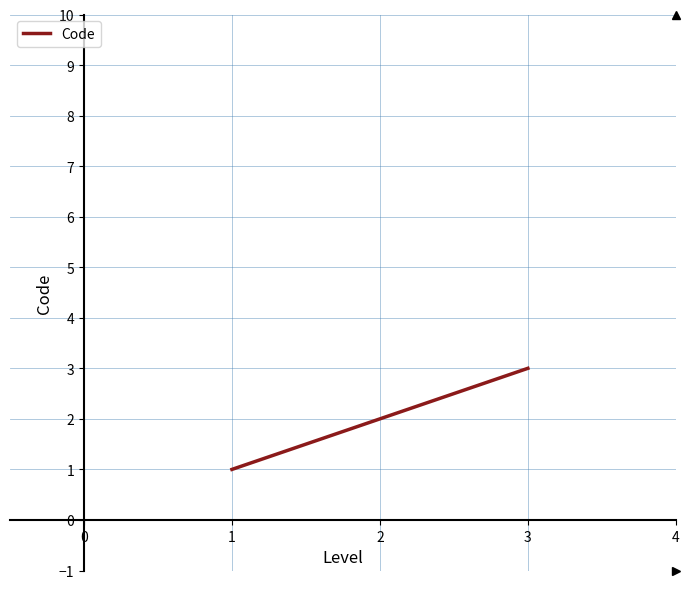

Reading left to right, what are all the values shown in this chart?

1	2	3